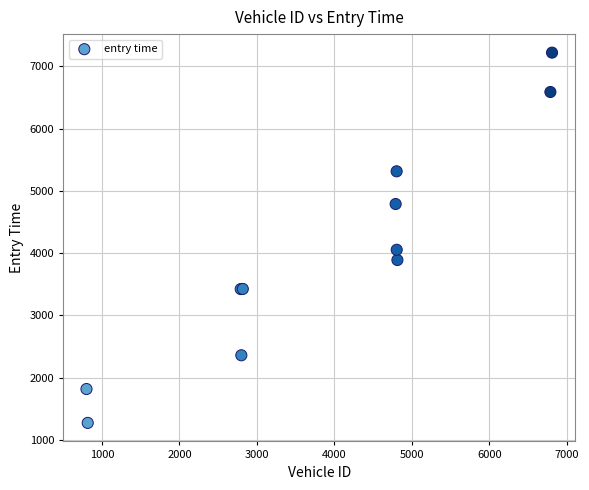

What Y value in the scatter plot is closest to 4247?

4054.2